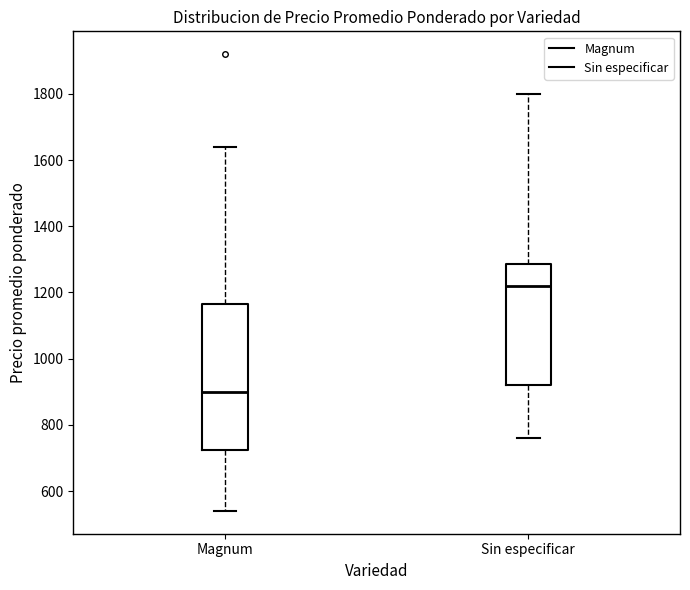

Reading left to right, read every box against the y-axis: the position of its median line, the range the box covers, and the ends of its whiskers. The values are not printed on the chart, so give them approximately, as read against the axis.

Magnum: median 900, box 720 to 1160, whiskers 540 to 1640
Sin especificar: median 1220, box 920 to 1280, whiskers 760 to 1800